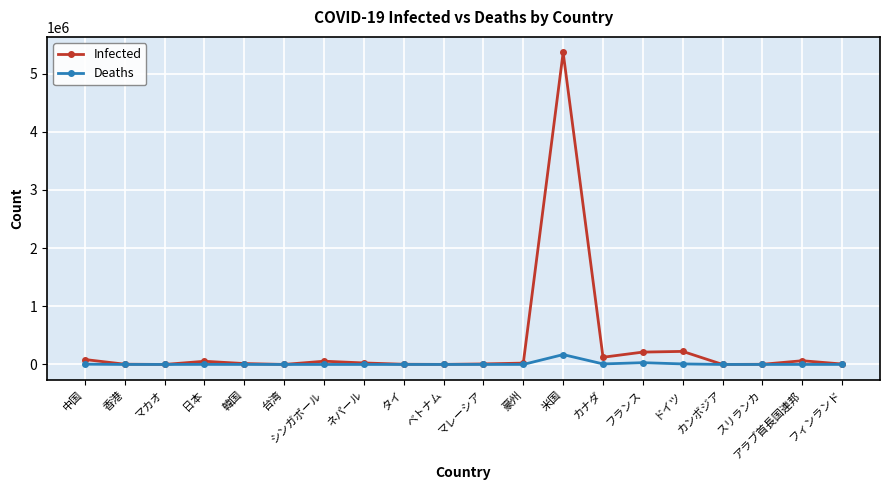

Which category has the highest value in the Infected series?

米国